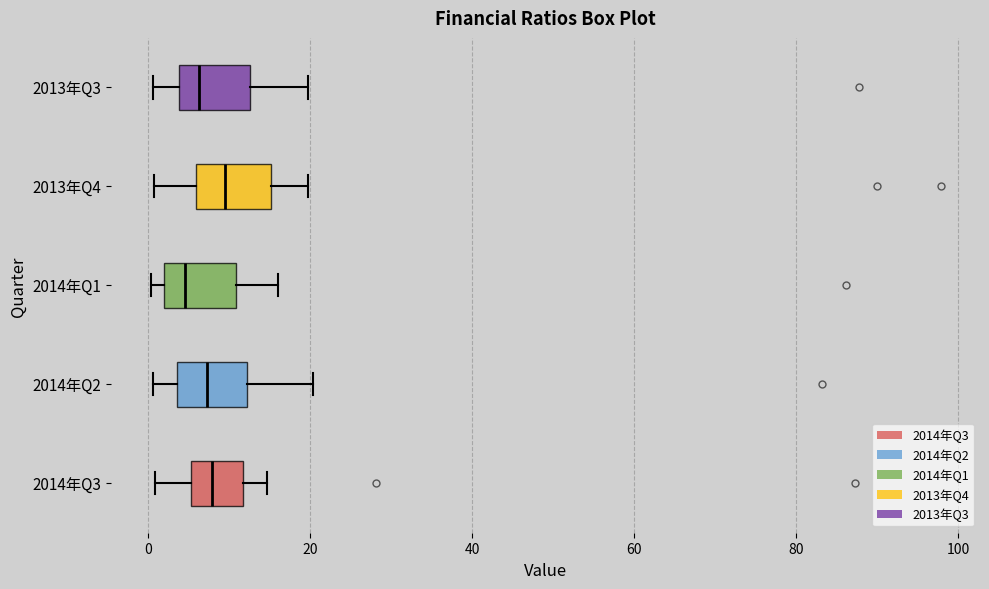

Where is the left edge of the box for 2013年Q4 on the x-axis? The values are not printed on the chart, so give them approximately, as read against the axis.

6